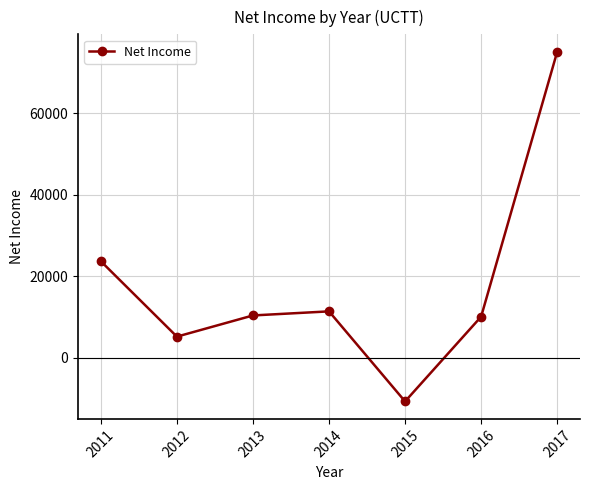

Is it true that the value at 2011 is 23700?

True